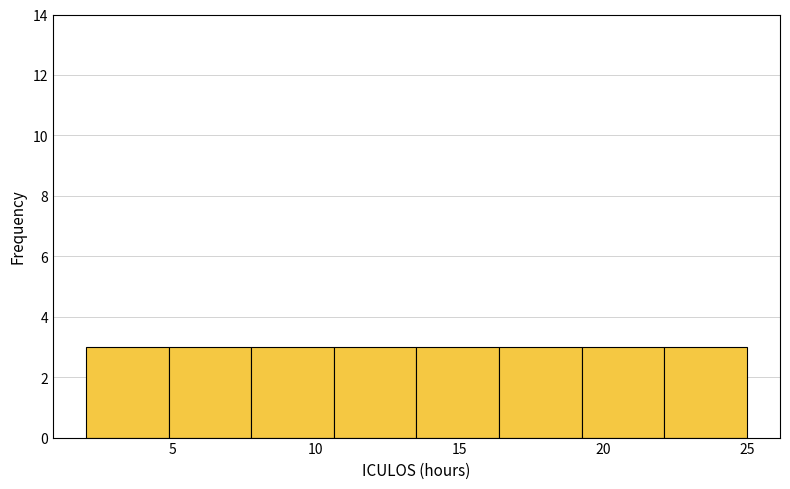

Reading left to right, transcribe this chart: for each bar, give the range it covers on the x-axis and its height. Neither the bar edges nor the heights are printed on the chart, so give them approximately, as read against the axes.

2.0 to 5.0: 3
5.0 to 8.0: 3
8.0 to 10.5: 3
10.5 to 13.5: 3
13.5 to 16.5: 3
16.5 to 19.5: 3
19.5 to 22.0: 3
22.0 to 25.0: 3